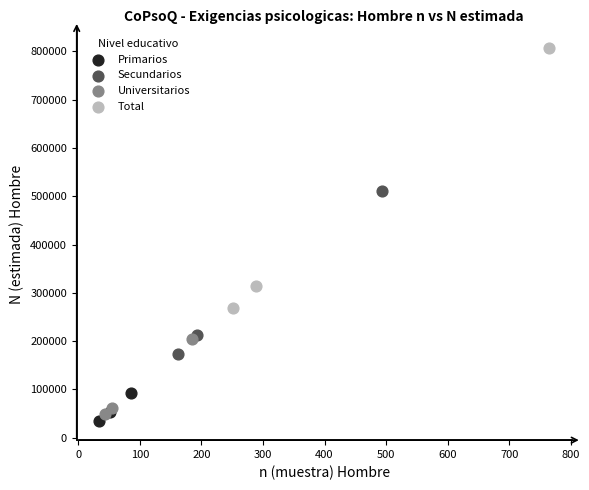

Which series contains the lowest Y value?

Primarios